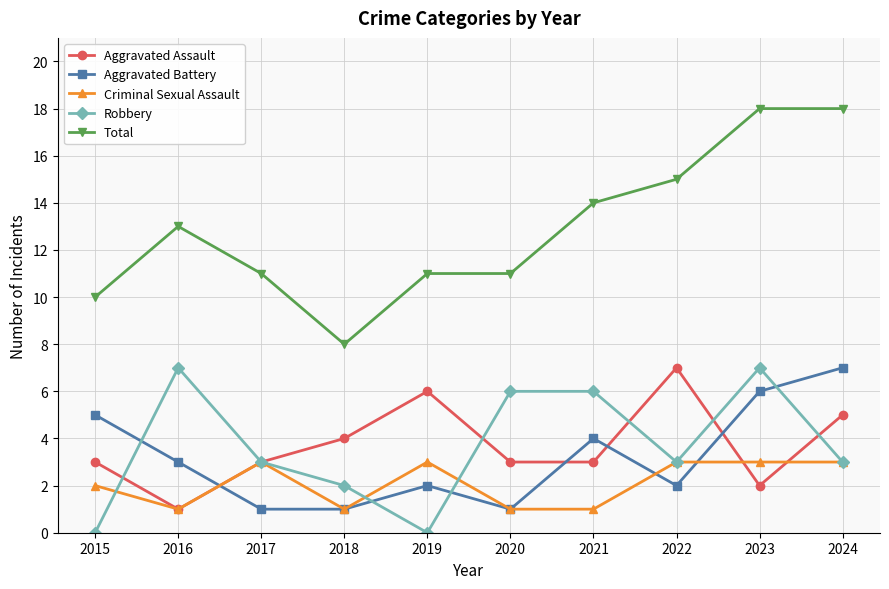

Is the value of Total at 2023 greater than the value of Robbery at 2015?

Yes